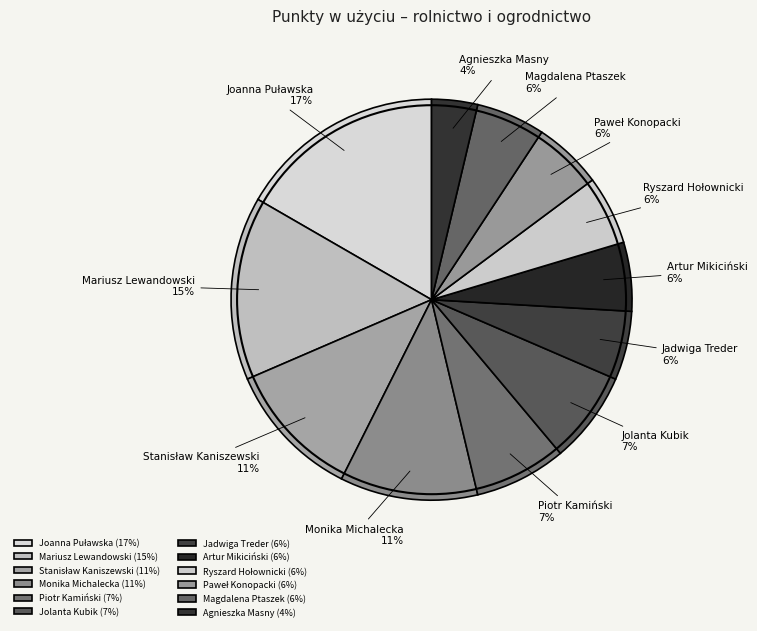

Is there a majority slice in this chart?

No